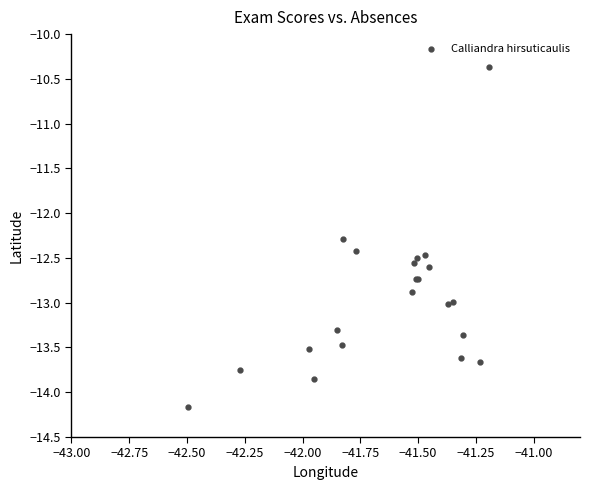

What Y value in the scatter plot is closest to -12?

-12.3